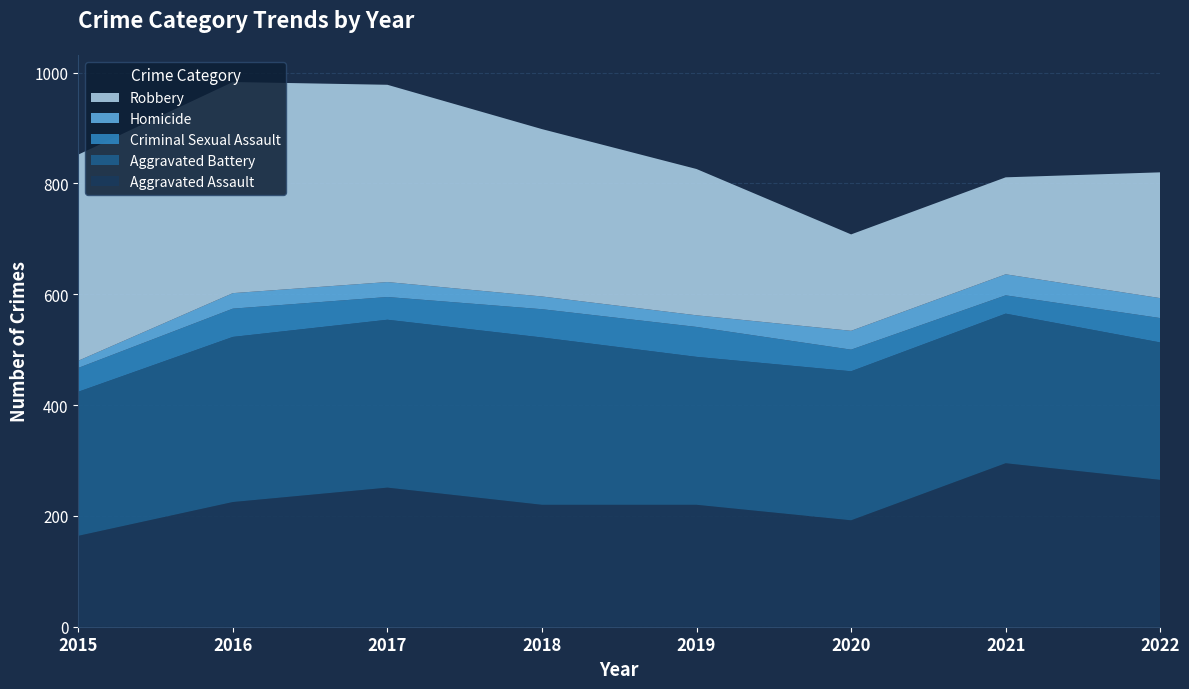

Reading left to right, what are all the values shown in this chart?

Aggravated Assault: 2015=164	2016=225	2017=251	2018=220	2019=220	2020=192	2021=295	2022=265
Aggravated Battery: 2015=260	2016=298	2017=303	2018=302	2019=267	2020=269	2021=270	2022=248
Criminal Sexual Assault: 2015=43	2016=51	2017=41	2018=51	2019=54	2020=39	2021=33	2022=44
Homicide: 2015=13	2016=28	2017=27	2018=23	2019=21	2020=34	2021=38	2022=36
Robbery: 2015=372	2016=381	2017=356	2018=302	2019=264	2020=174	2021=175	2022=227